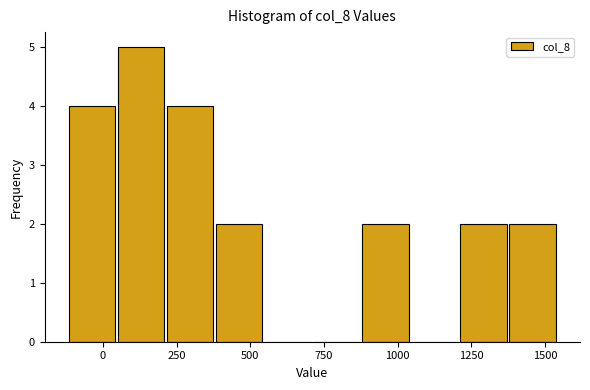

Around what value on the x-axis is the tallest bar? Give the approximate position of its centre, as read against the axis.

150